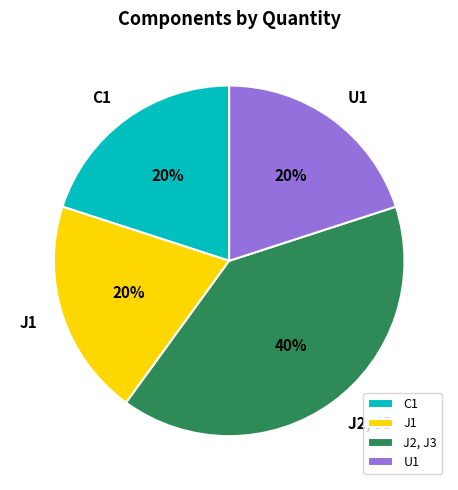

Which slice is the largest?

J2, J3